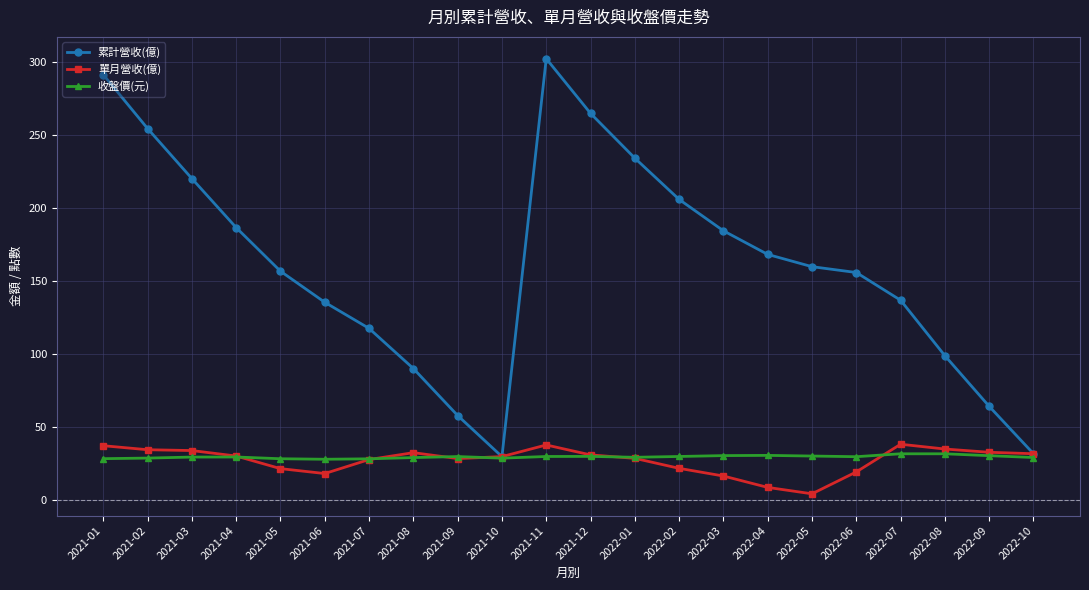

What is the value of the 收盤價(元) point at the 1st from the left?

28.1